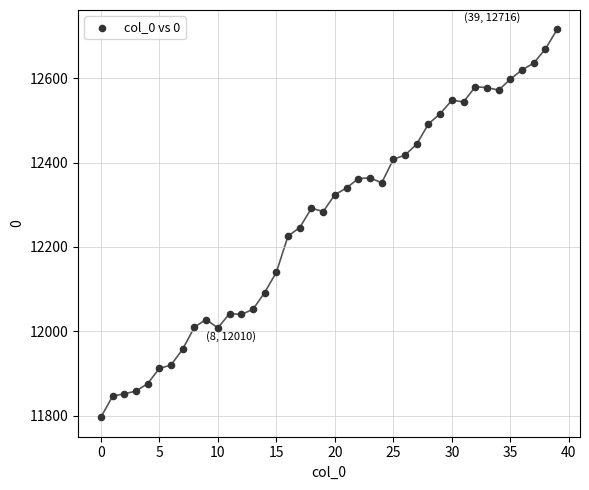

What is the range of Y values (max minus min)?

920